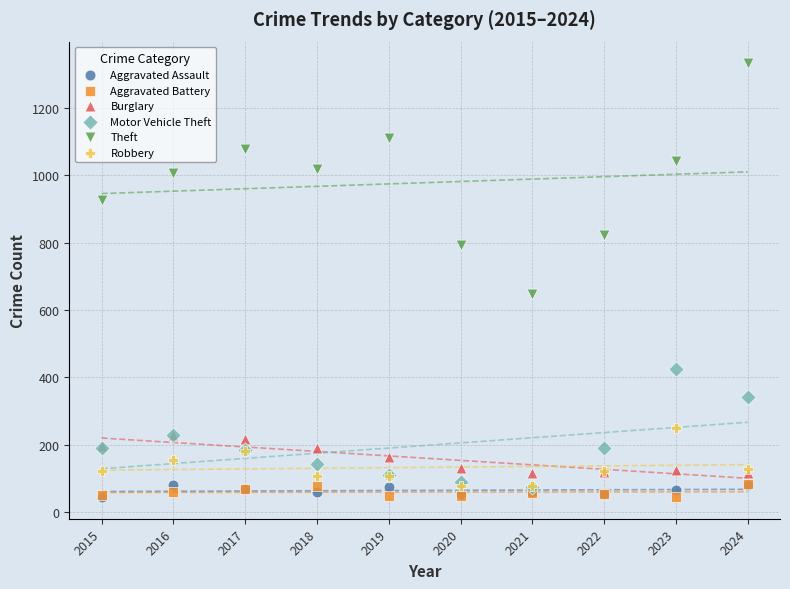

Which series contains the highest Y value?

Theft